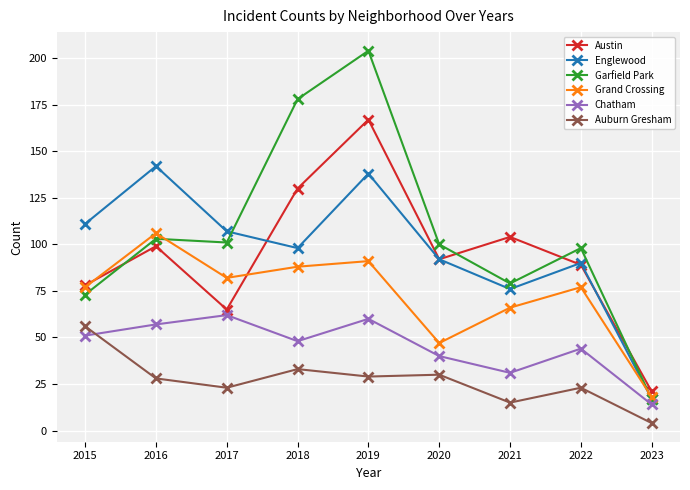

What is the difference between the highest and lowest values at 2021?

89